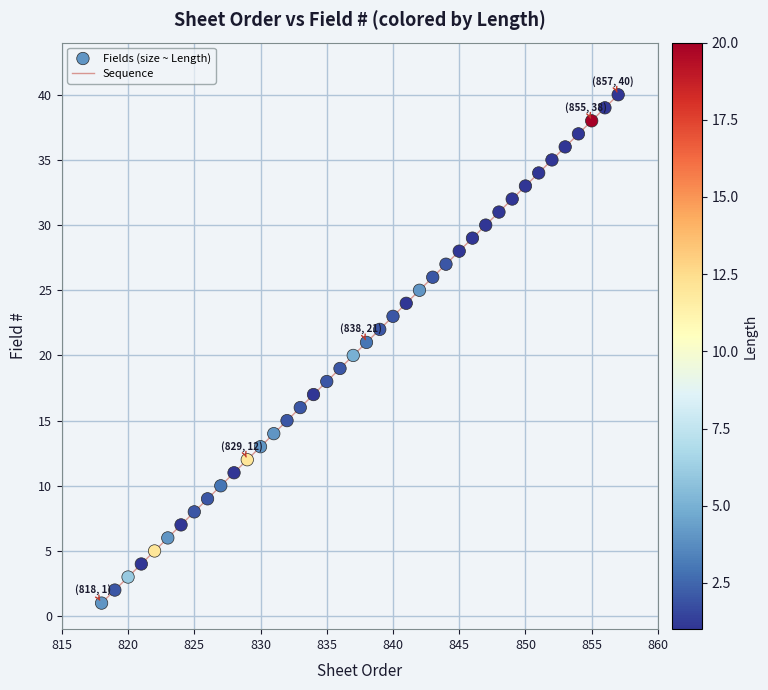

What is the difference between the maximum and minimum values?

39